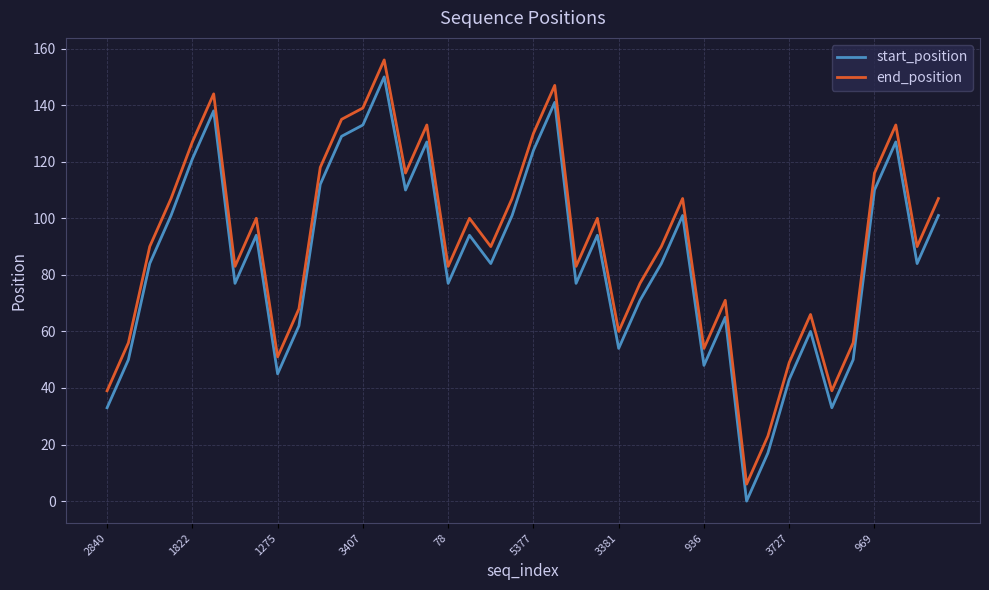

What is the lowest value of the end_position series?

6